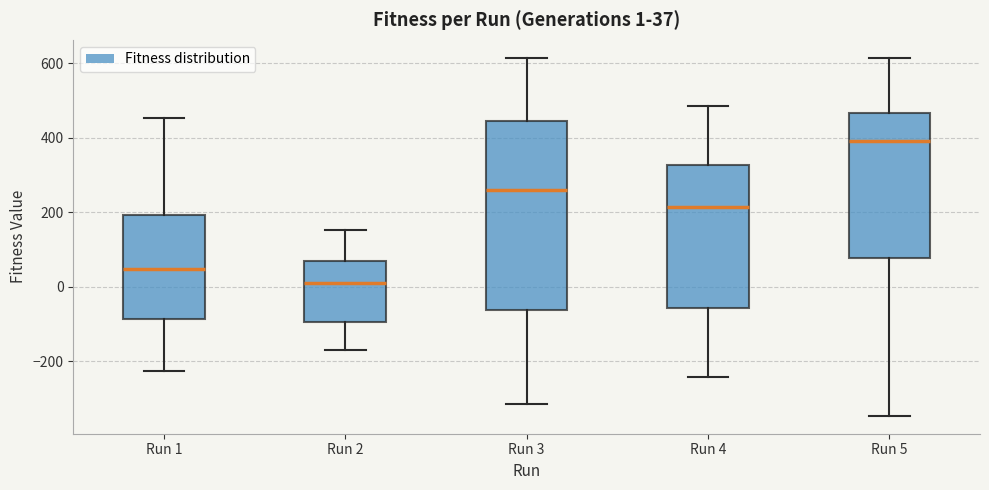

Which box has the lowest median line?

Run 2